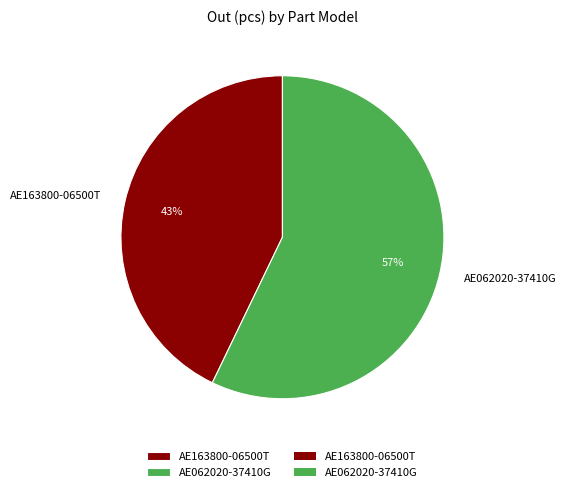

How many slices are in this pie chart?

2